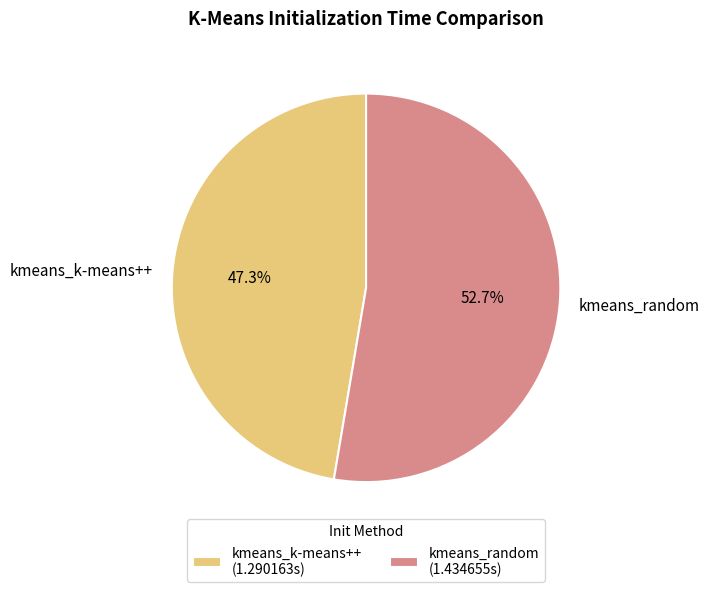

What is the smallest slice in the pie chart?

kmeans_k-means++